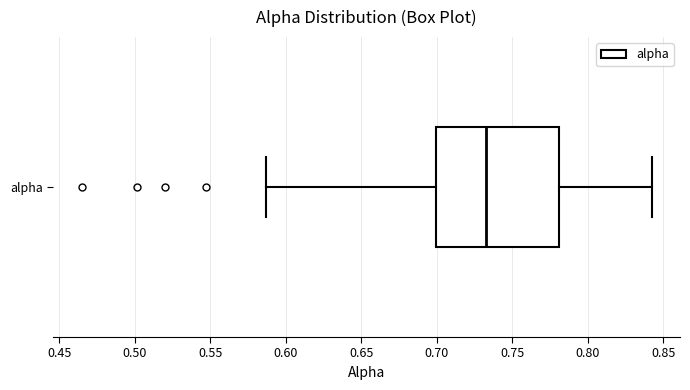

Where is the right edge of the box for alpha on the x-axis? The values are not printed on the chart, so give them approximately, as read against the axis.

0.780